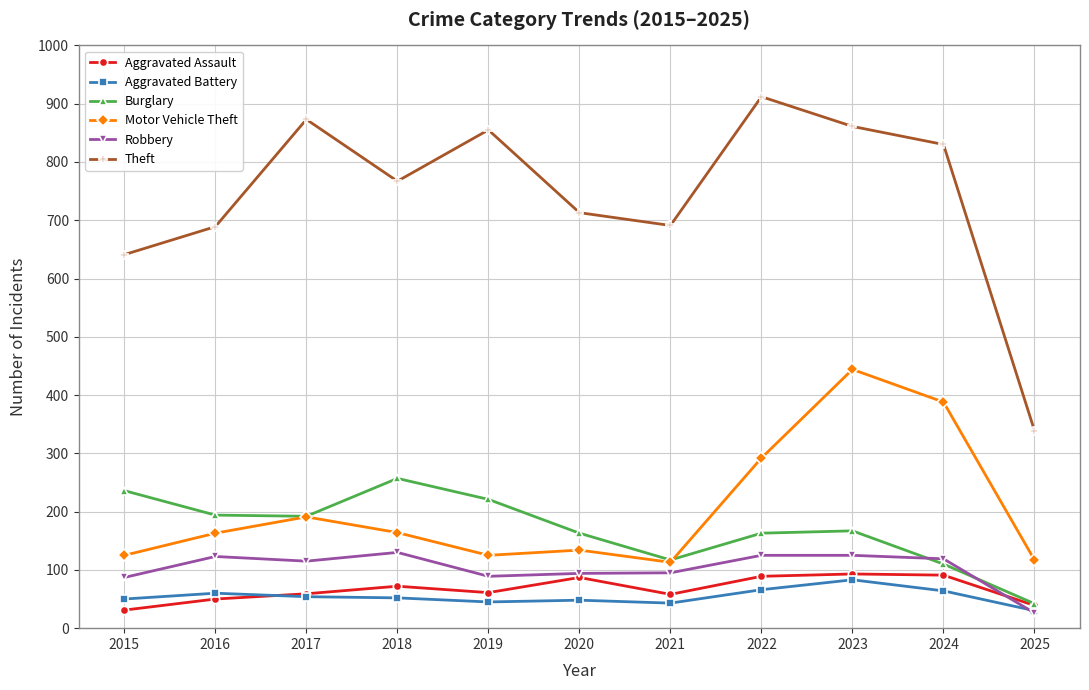

True or false: Burglary and Aggravated Battery intersect in this chart.

False